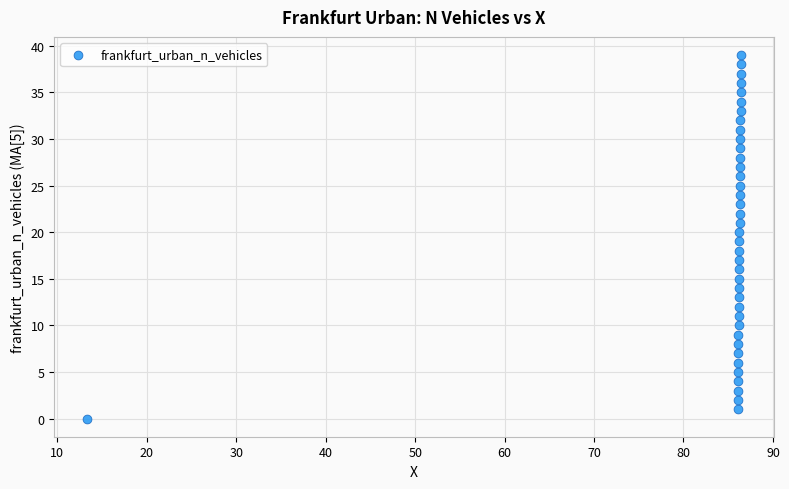

What is the range of Y values (max minus min)?

39